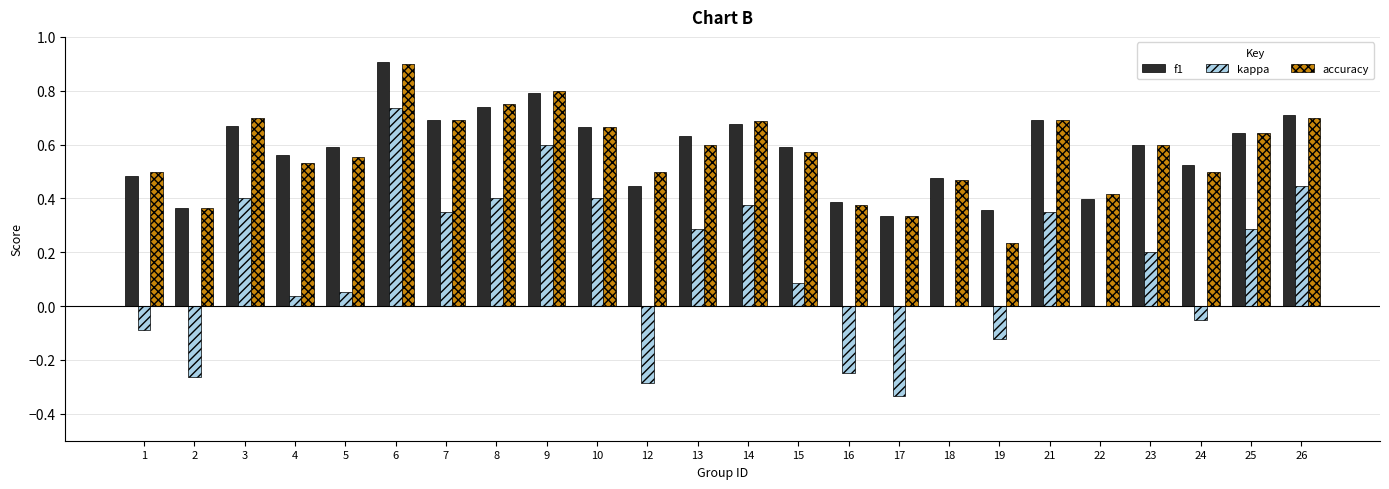

What is the sum of the accuracy values at 9 and 17?

1.1